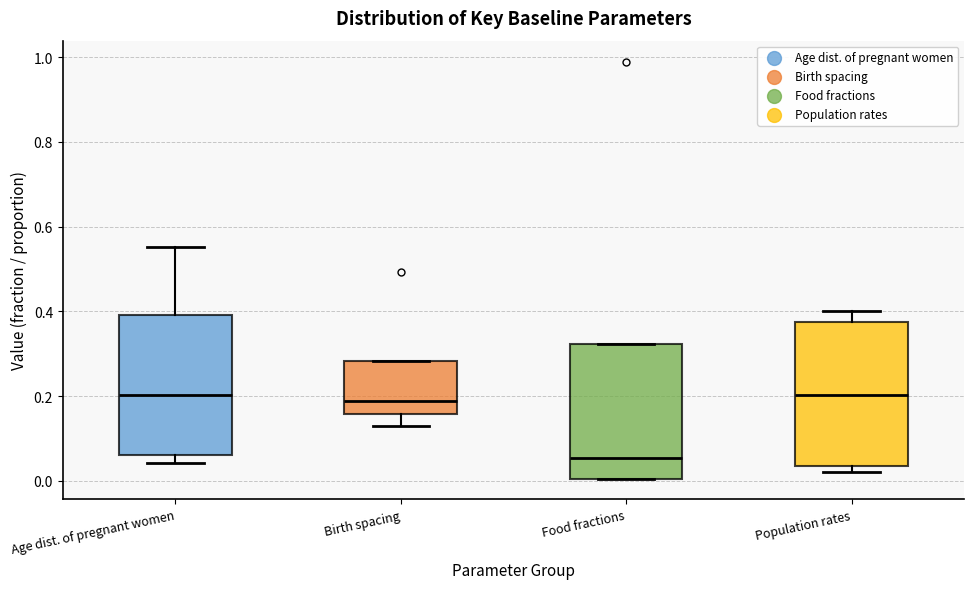

Reading left to right, read every box against the y-axis: the position of its median line, the range the box covers, and the ends of its whiskers. The values are not printed on the chart, so give them approximately, as read against the axis.

Age dist. of pregnant women: median 0.20, box 0.06 to 0.40, whiskers 0.04 to 0.56
Birth spacing: median 0.18, box 0.16 to 0.28, whiskers 0.14 to 0.28
Food fractions: median 0.06, box 0.00 to 0.32, whiskers 0.00 to 0.32
Population rates: median 0.20, box 0.04 to 0.38, whiskers 0.02 to 0.40